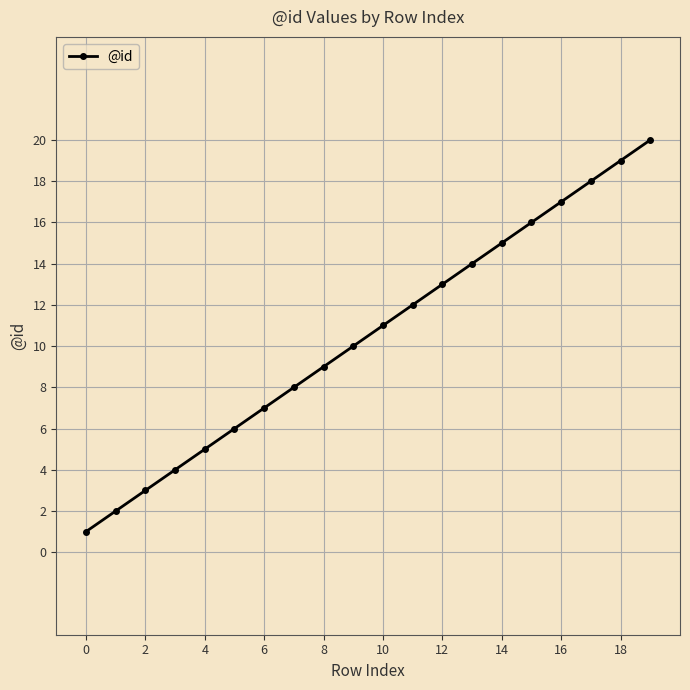

Does the chart display data point markers on the line(s)?

Yes